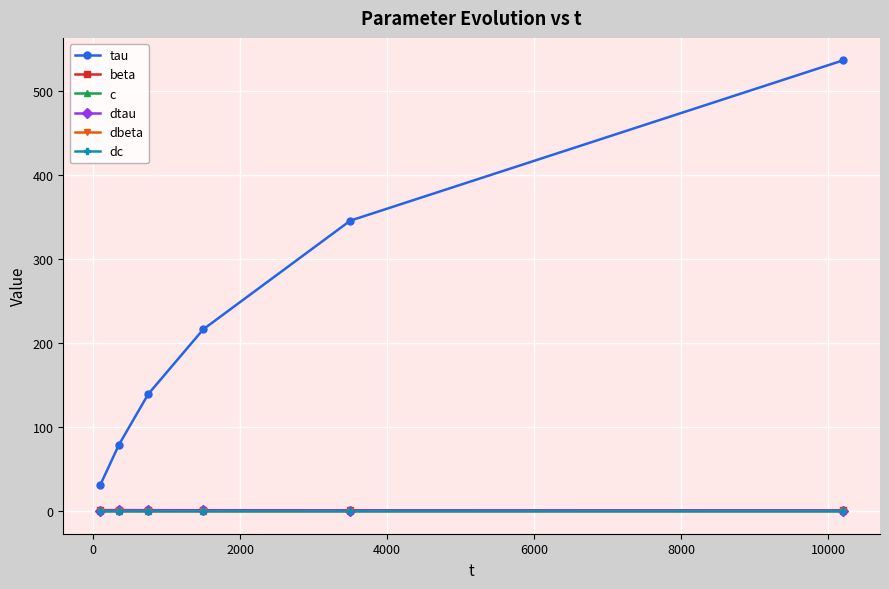

Which series has the largest range (max minus min)?

tau